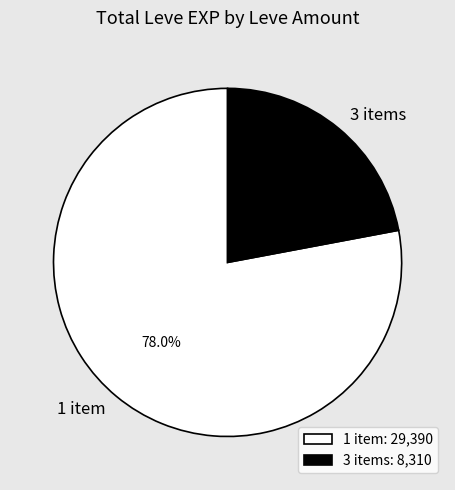

Combined, do 3 items and 1 item account for over 50%?

Yes